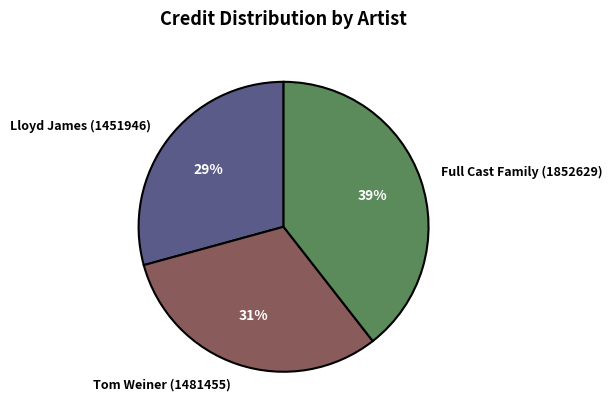

How many slices are in this pie chart?

3